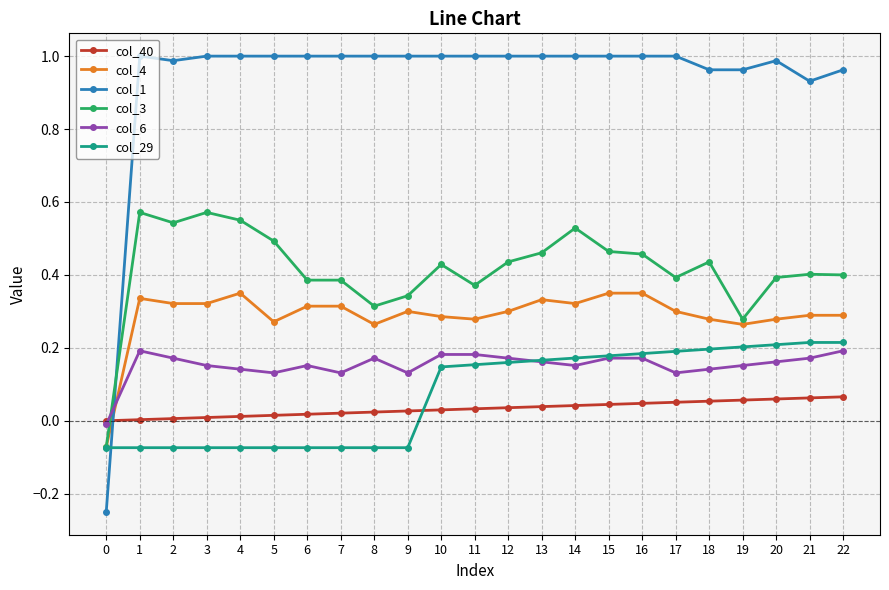

True or false: col_40 and col_29 cross at least once.

True